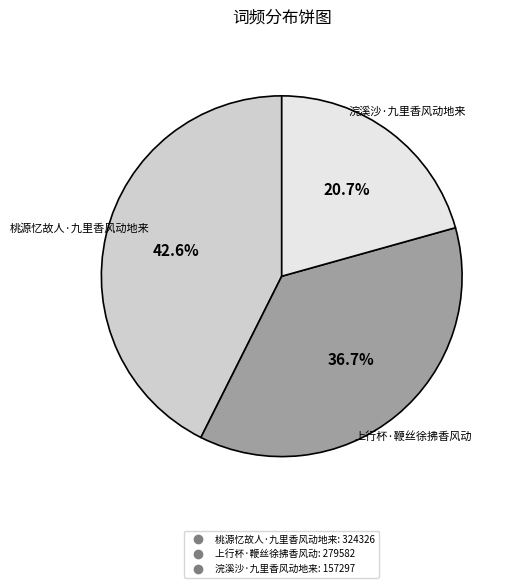

Count the number of slices in the pie.

3